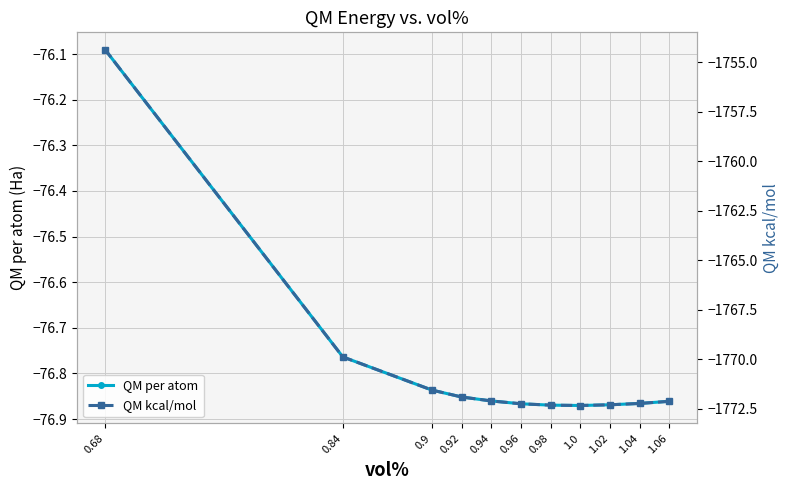

At which label does QM per atom reach its peak?

0.68